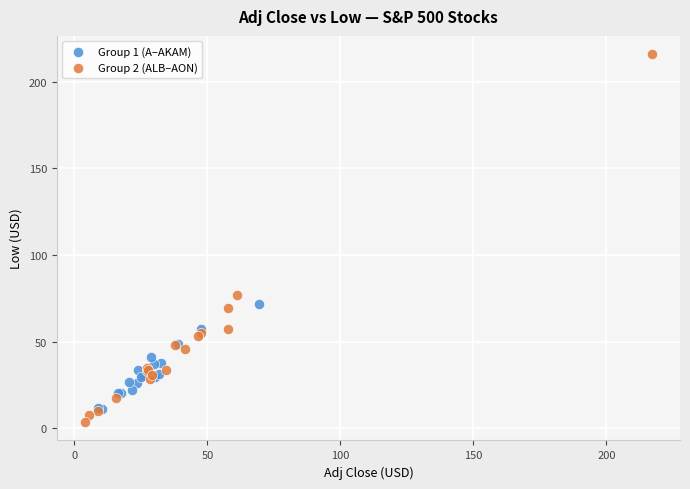

Which series contains the highest Y value?

Group 2 (ALB–AON)